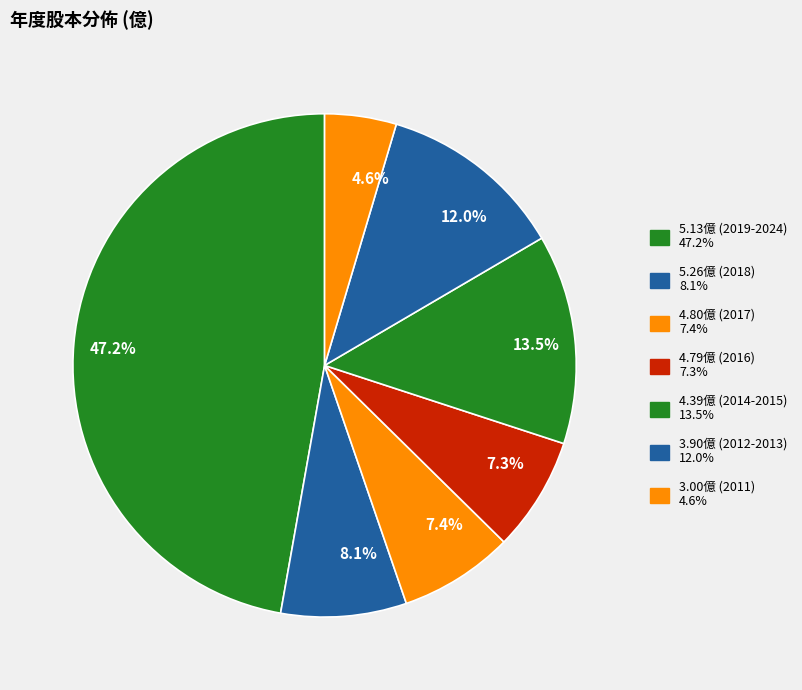

Is 4.6% the majority of the pie?

No